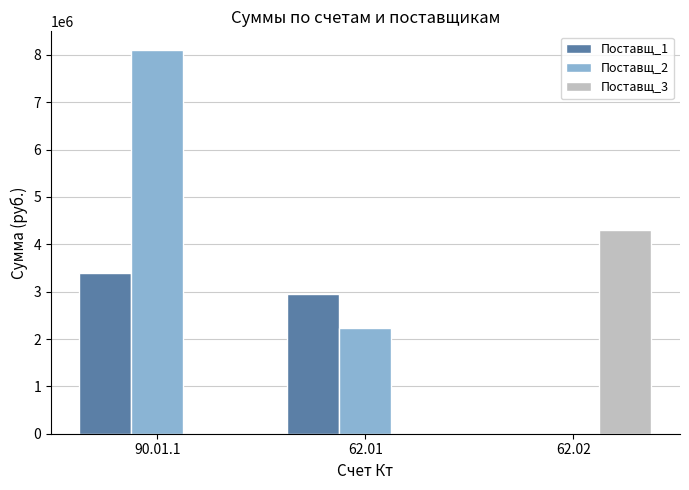

At which category is the sum across all series the highest?

90.01.1